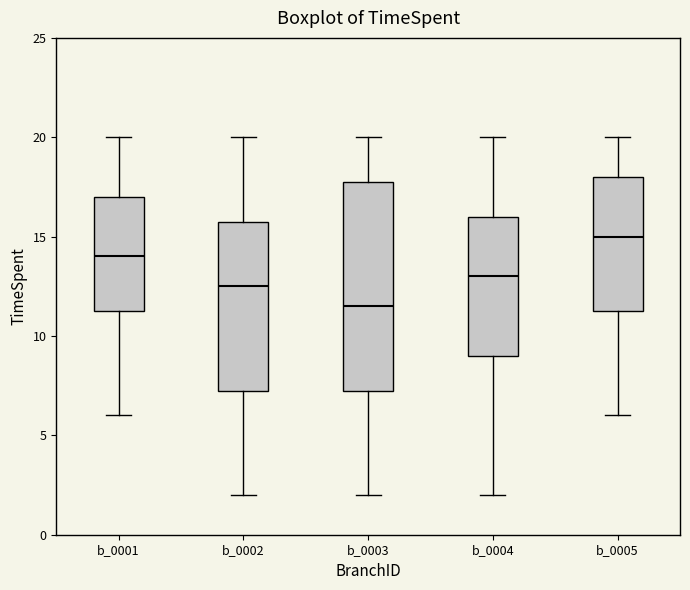

Comparing the boxes themselves (not the whiskers), which one is the tallest?

b_0003